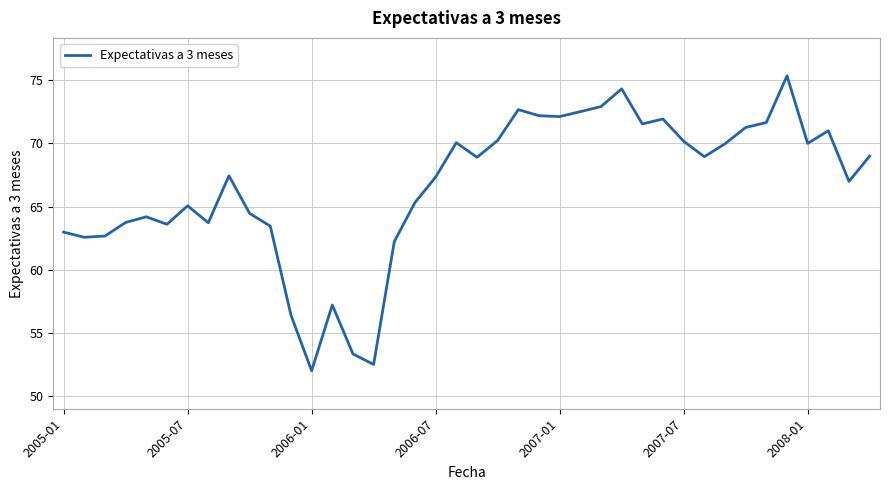

What is the greatest value displayed?

75.3